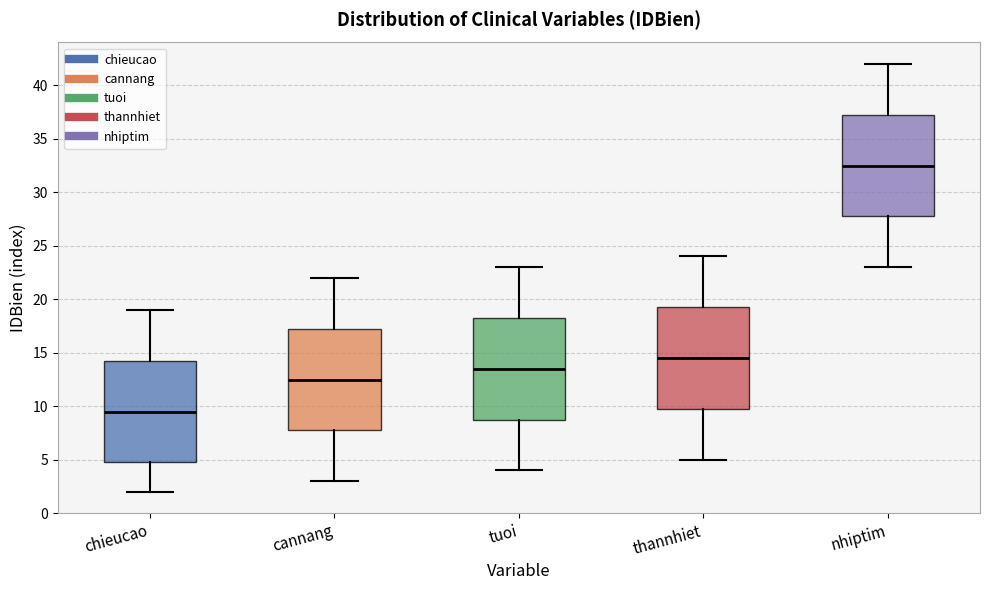

Reading left to right, transcribe this box plot: for each box, give where its median line is, the range the box spans, and where its two whiskers end, as read against the y-axis. The values are not printed on the chart, so give them approximately, as read against the axis.

chieucao: median 9.5, box 5.0 to 14.5, whiskers 2.0 to 19.0
cannang: median 12.5, box 8.0 to 17.5, whiskers 3.0 to 22.0
tuoi: median 13.5, box 9.0 to 18.5, whiskers 4.0 to 23.0
thannhiet: median 14.5, box 10.0 to 19.5, whiskers 5.0 to 24.0
nhiptim: median 32.5, box 28.0 to 37.5, whiskers 23.0 to 42.0